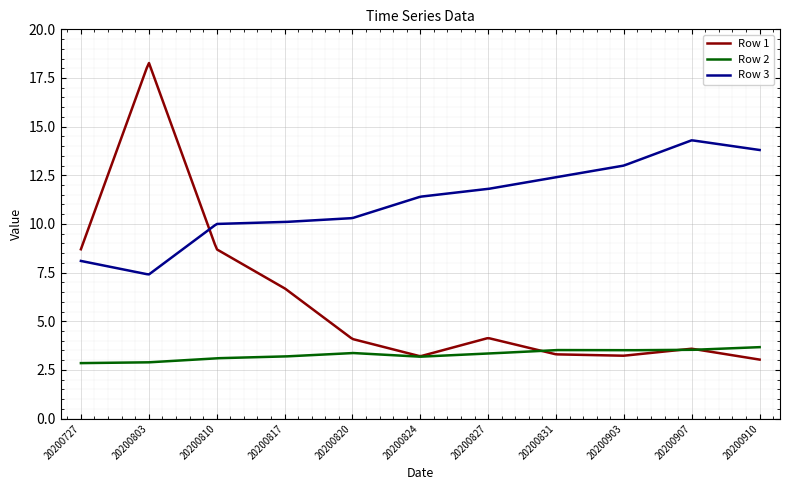

Which series has the widest spread of values?

Row 1